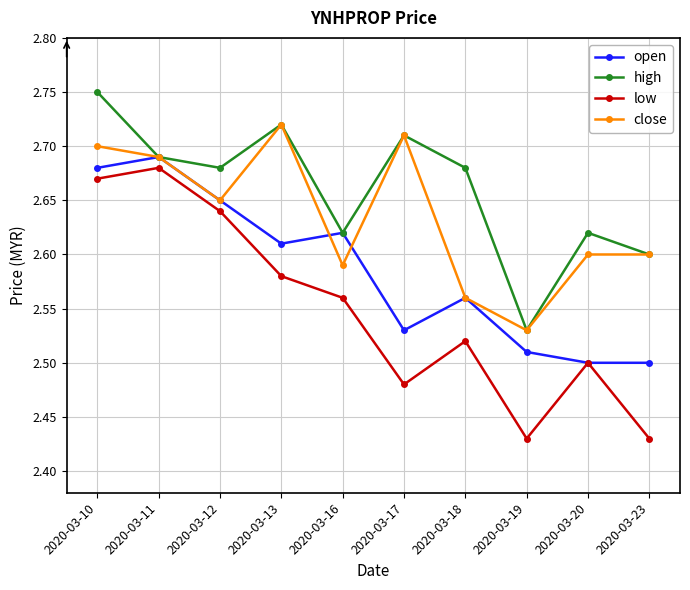

At which label does open reach its peak?

2020-03-11